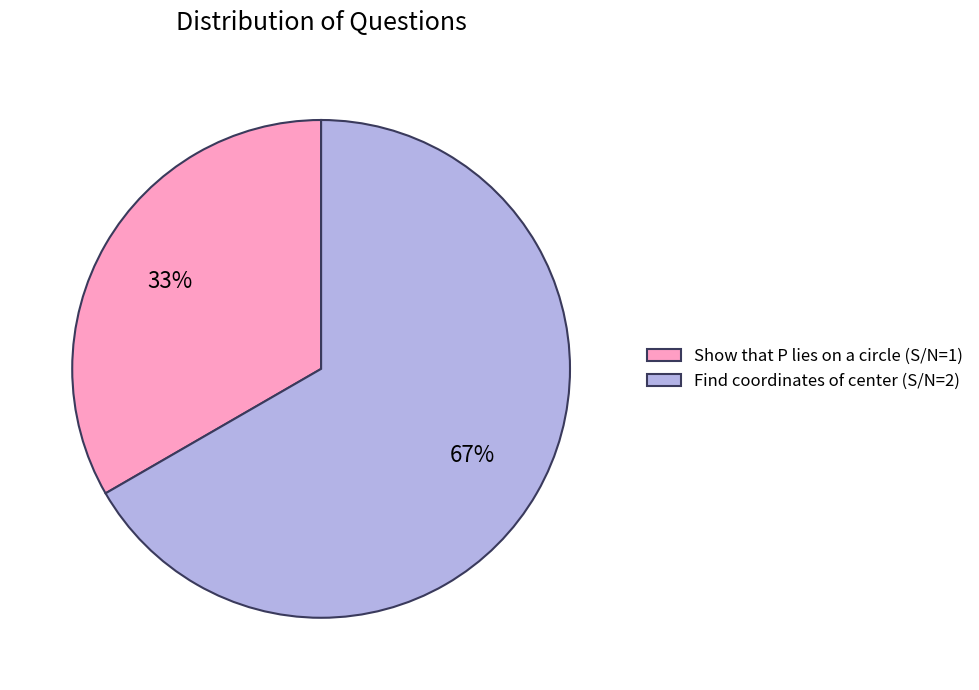

How many slices are in this pie chart?

2